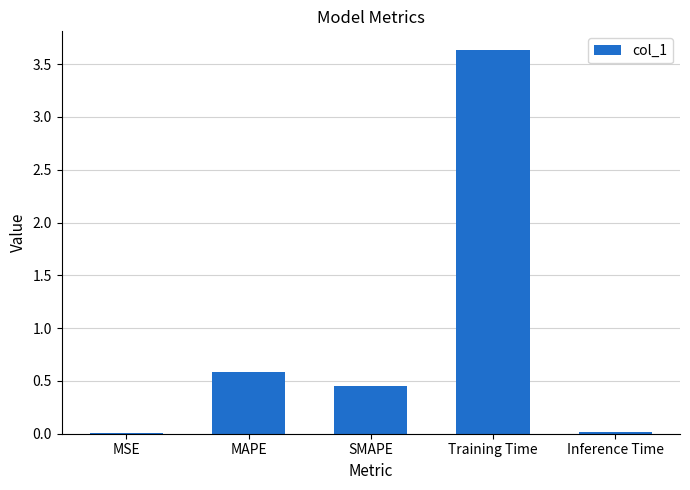

Which label corresponds to the largest value in the chart?

Training Time